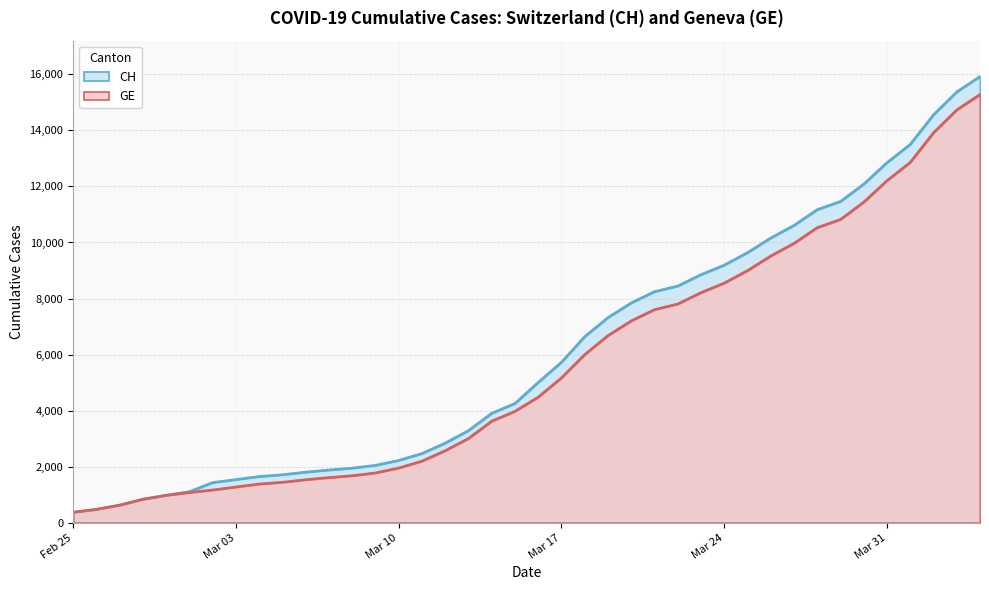

At which category is the sum across all series the highest?

2020-04-04